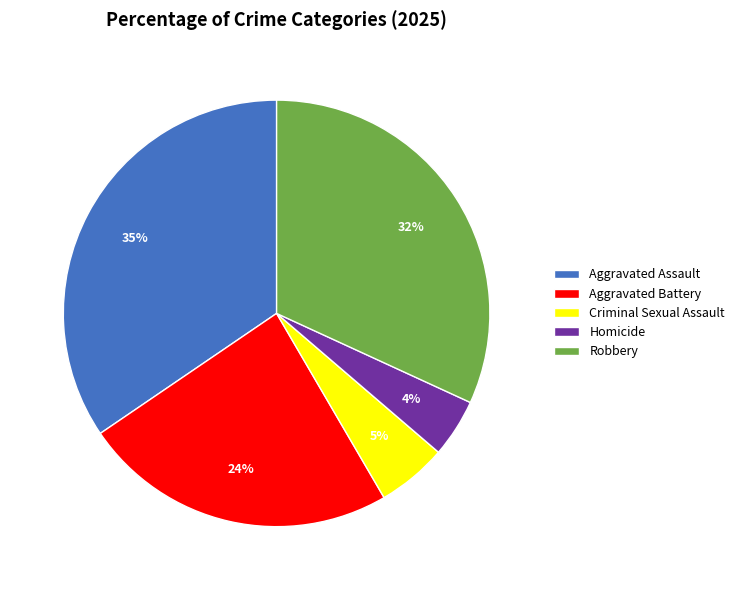

To the nearest percent, what is the combined percentage of Robbery and Criminal Sexual Assault?

37%